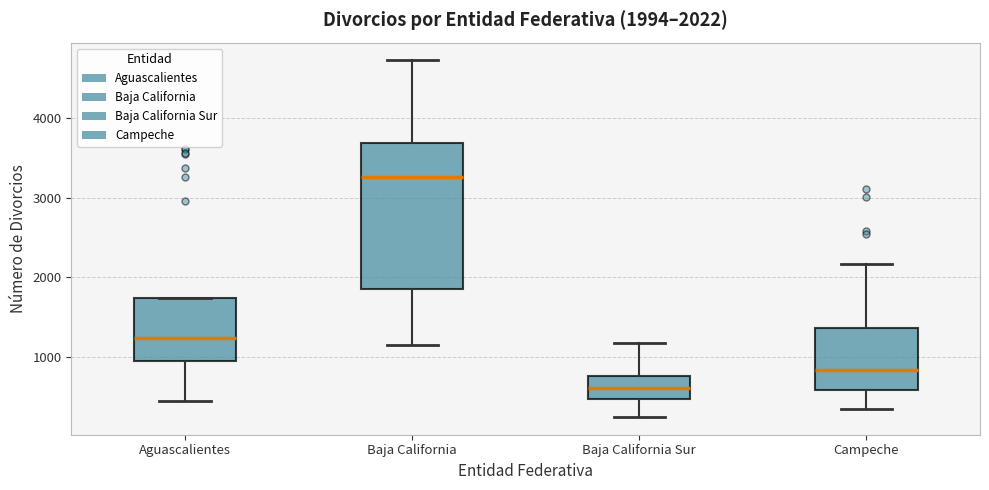

Which box has the lowest median line?

Baja California Sur